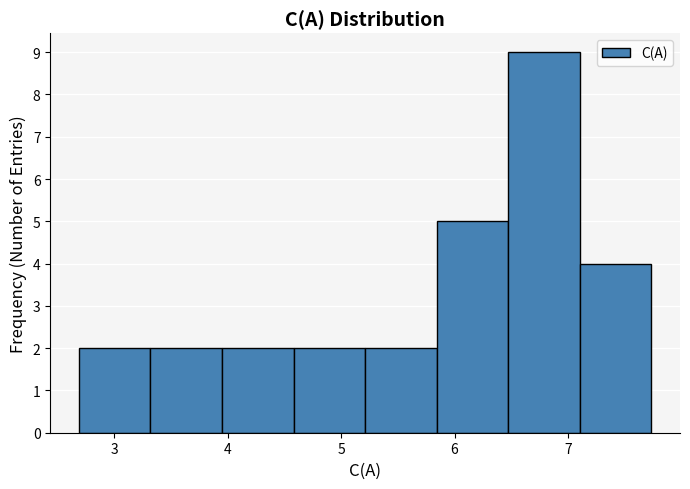

Which range on the x-axis has the tallest bar?

6.5 to 7.1